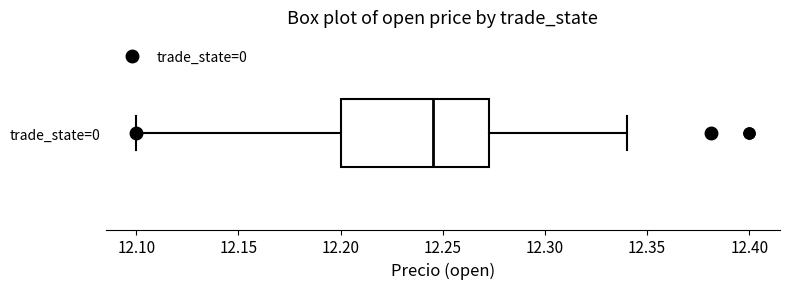

Transcribe this box plot: give where the median line is, the range the box spans, and where the two whiskers end, as read against the x-axis. The values are not printed on the chart, so give them approximately, as read against the axis.

median 12.245, box 12.200 to 12.275, whiskers 12.100 to 12.340